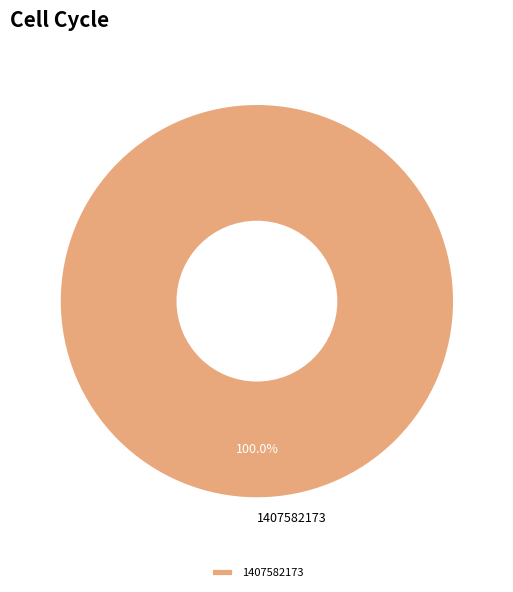

Which category accounts for the majority?

1407582173